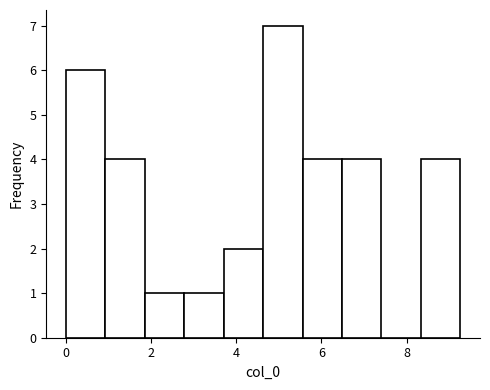

Which range on the x-axis has the tallest bar?

4.6 to 5.6